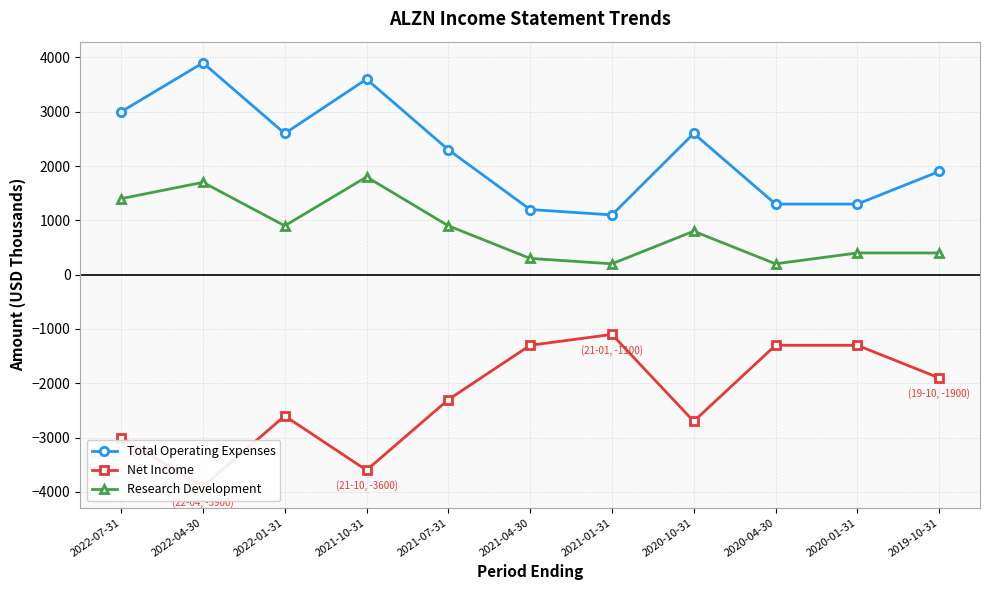

Reading left to right, transcribe all the data shown in this chart.

Total Operating Expenses: 2022-07-31=3000	2022-04-30=3900	2022-01-31=2600	2021-10-31=3600	2021-07-31=2300	2021-04-30=1200	2021-01-31=1100	2020-10-31=2600	2020-04-30=1300	2020-01-31=1300	2019-10-31=1900
Net Income: 2022-07-31=-3000	2022-04-30=-3900	2022-01-31=-2600	2021-10-31=-3600	2021-07-31=-2300	2021-04-30=-1300	2021-01-31=-1100	2020-10-31=-2700	2020-04-30=-1300	2020-01-31=-1300	2019-10-31=-1900
Research Development: 2022-07-31=1400	2022-04-30=1700	2022-01-31=900	2021-10-31=1800	2021-07-31=900	2021-04-30=300	2021-01-31=200	2020-10-31=800	2020-04-30=200	2020-01-31=400	2019-10-31=400